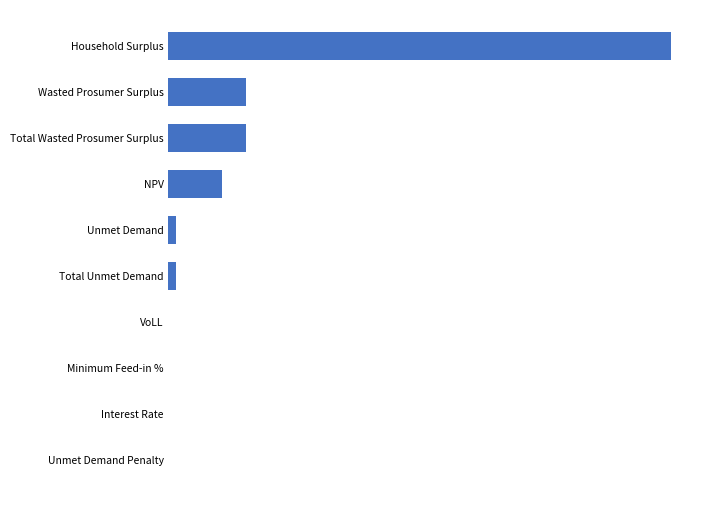

What is the average value?

6147394.5